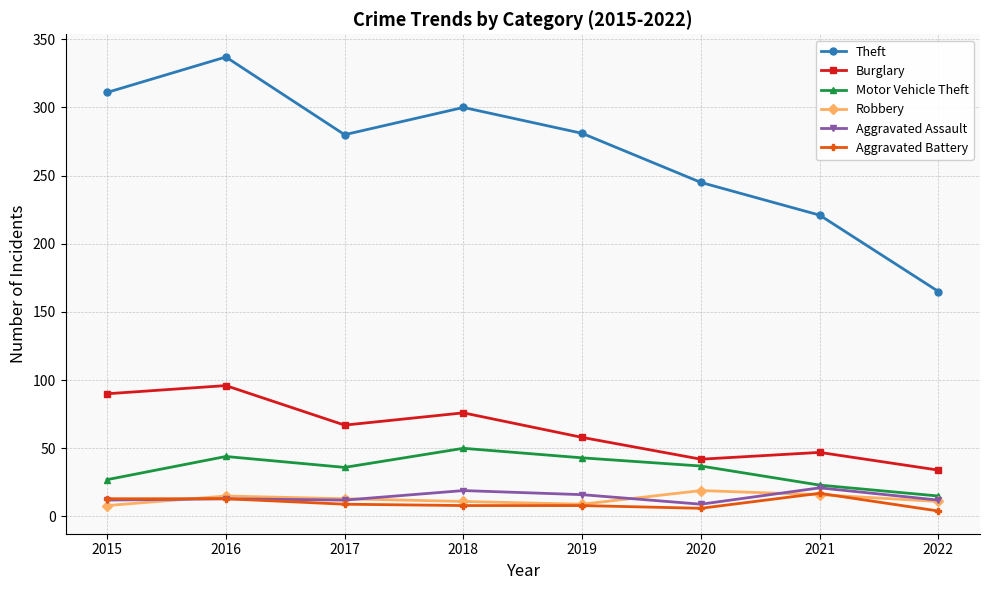

What is the total value across all series at 2019?

415